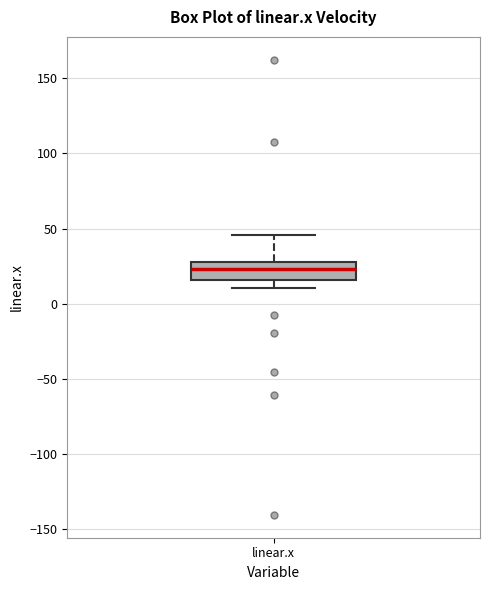

Transcribe this box plot: give where the median line is, the range the box spans, and where the two whiskers end, as read against the y-axis. The values are not printed on the chart, so give them approximately, as read against the axis.

median 25, box 15 to 30, whiskers 10 to 45